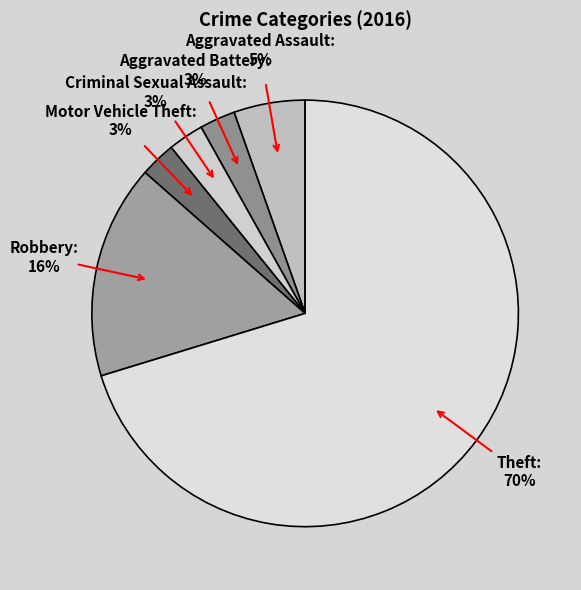

To the nearest percent, what portion does Criminal Sexual Assault represent?

3%